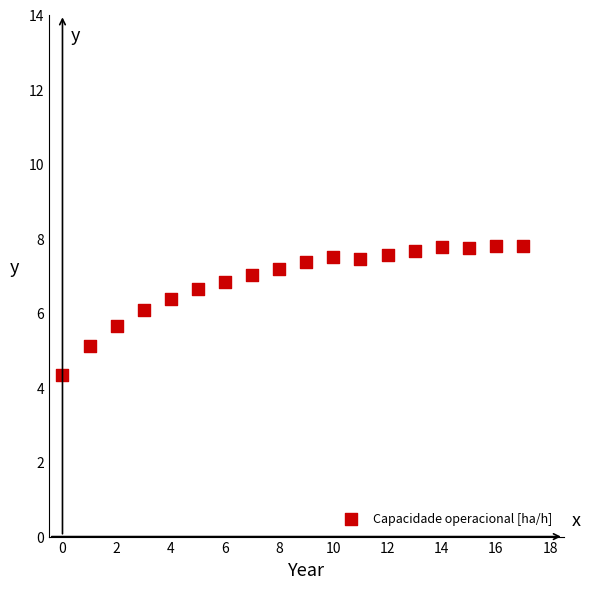

What is the range of Y values (max minus min)?

3.5